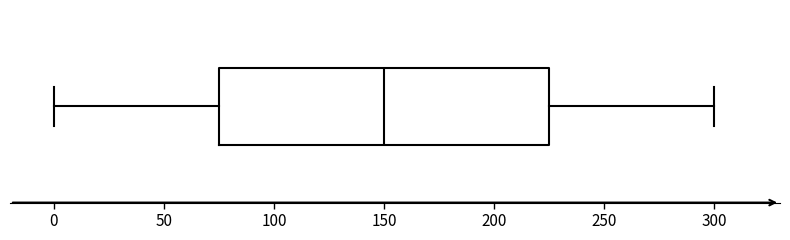

Where does the median line of the box sit on the x-axis? The values are not printed on the chart, so give them approximately, as read against the axis.

150